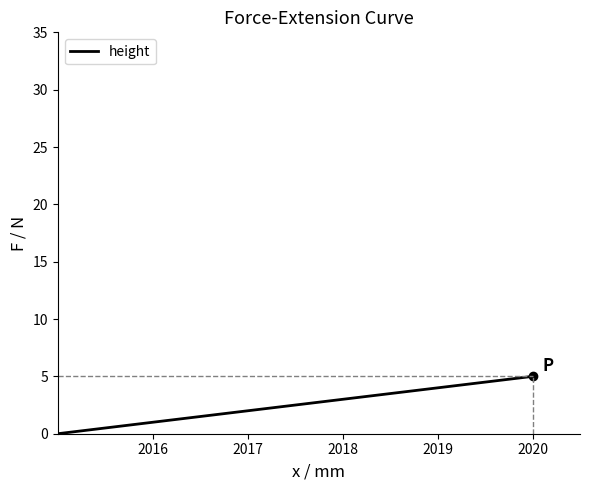

What is the greatest value displayed?

5.0